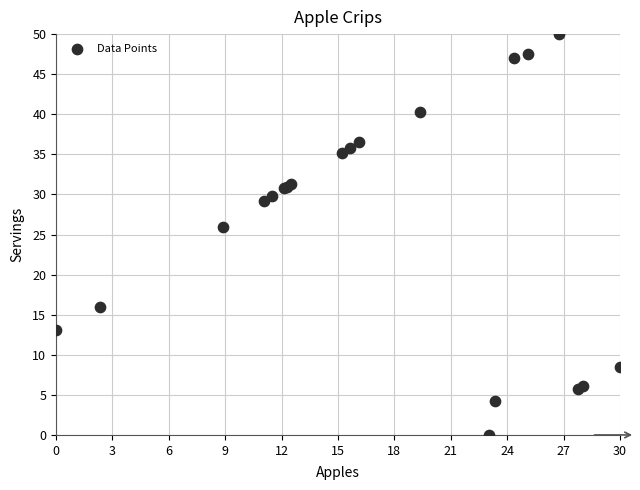

What Y value in the scatter plot is closest to 25?

25.9